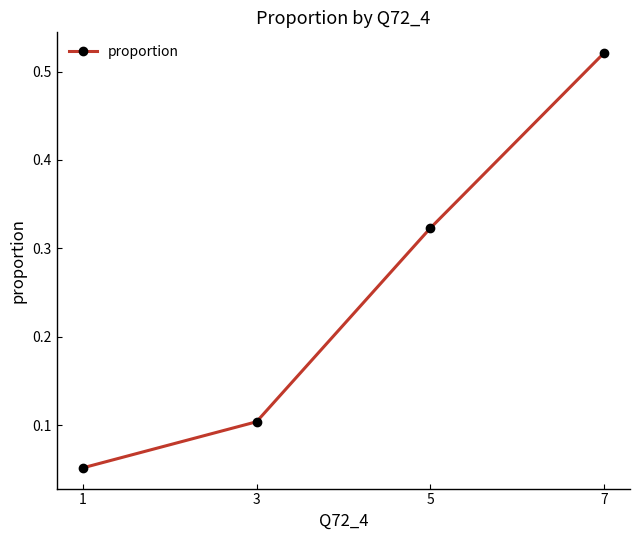

The value at 3 is 0.1. True or false?

True